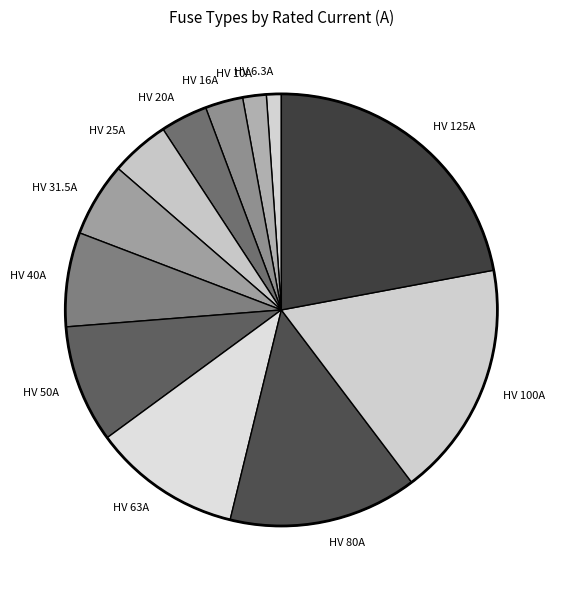

Rank the categories by value from lowest to highest.

HV 6.3A, HV 10A, HV 16A, HV 20A, HV 25A, HV 31.5A, HV 40A, HV 50A, HV 63A, HV 80A, HV 100A, HV 125A